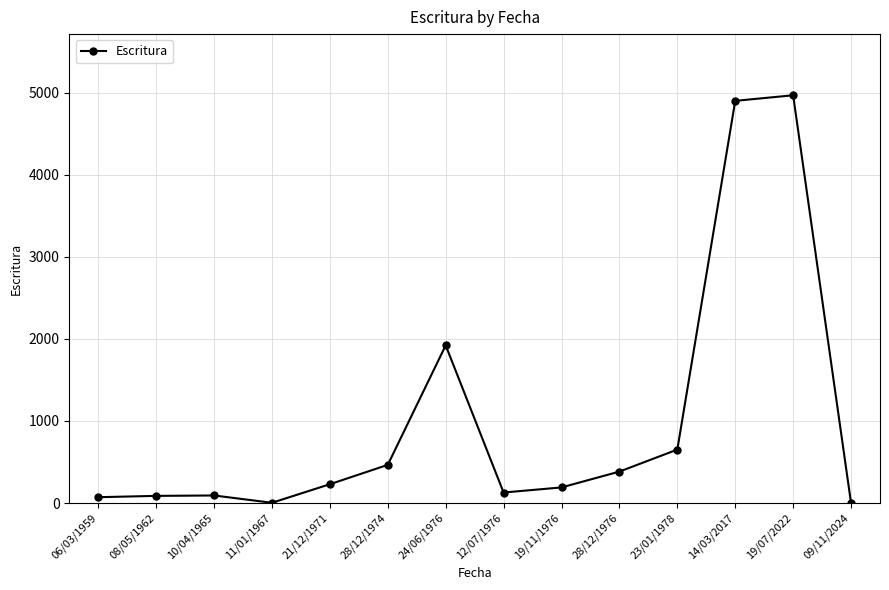

At which label is the value closest to 2484?

24/06/1976